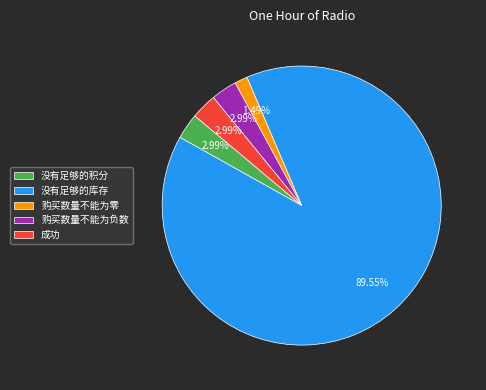

Which slice is the largest?

没有足够的库存